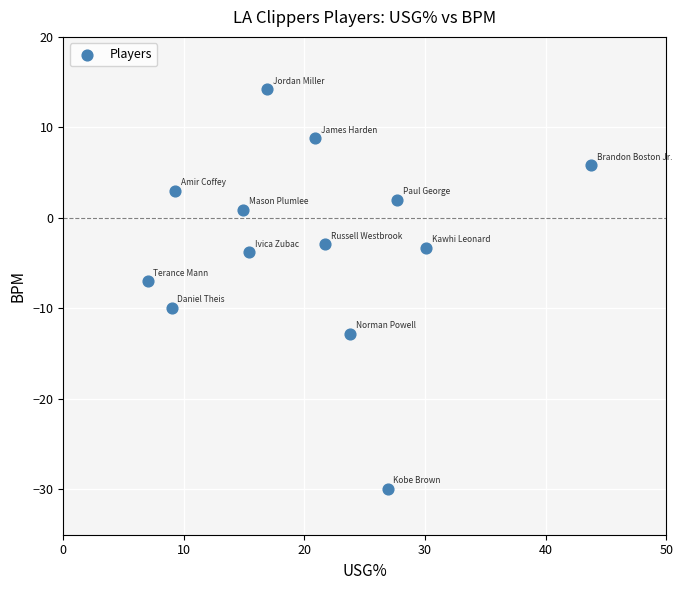

What is the range of Y values (max minus min)?

44.1